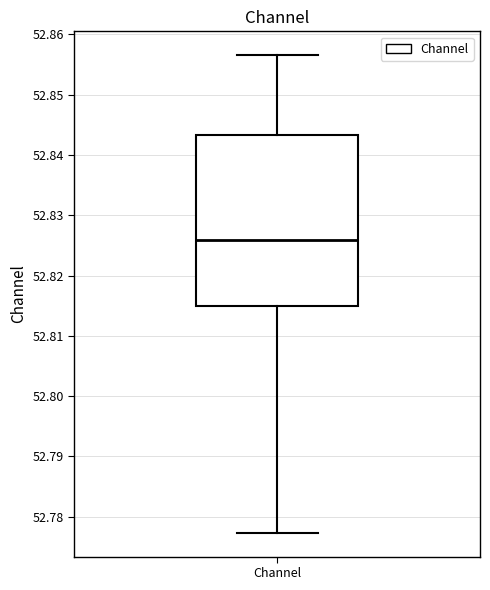

Read this box plot against the y-axis: the position of the median line, the range covered by the box, and the ends of both whiskers. The values are not printed on the chart, so give them approximately, as read against the axis.

median 52.826, box 52.815 to 52.843, whiskers 52.777 to 52.857